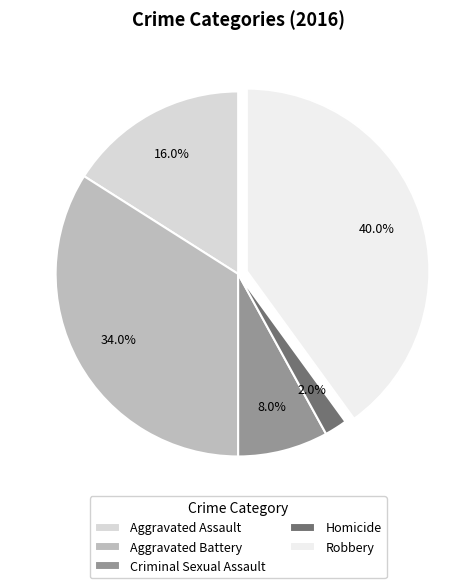

Rank the categories by value from highest to lowest.

Robbery, Aggravated Battery, Aggravated Assault, Criminal Sexual Assault, Homicide